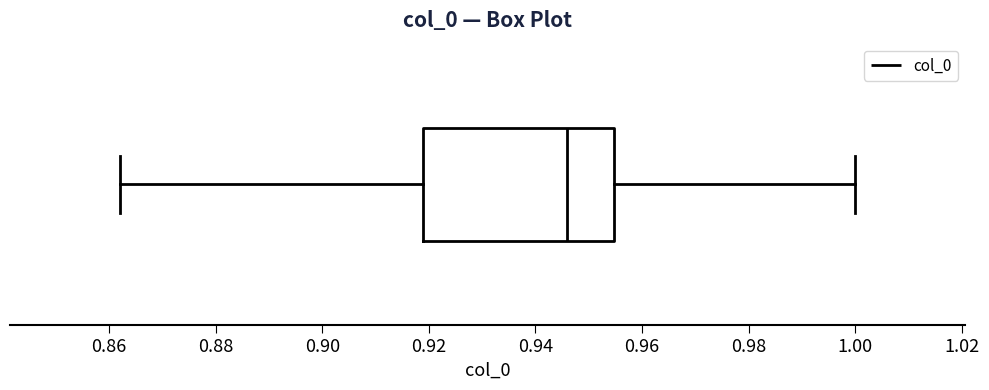

Transcribe this box plot: give where the median line is, the range the box spans, and where the two whiskers end, as read against the x-axis. The values are not printed on the chart, so give them approximately, as read against the axis.

median 0.946, box 0.918 to 0.954, whiskers 0.862 to 1.000